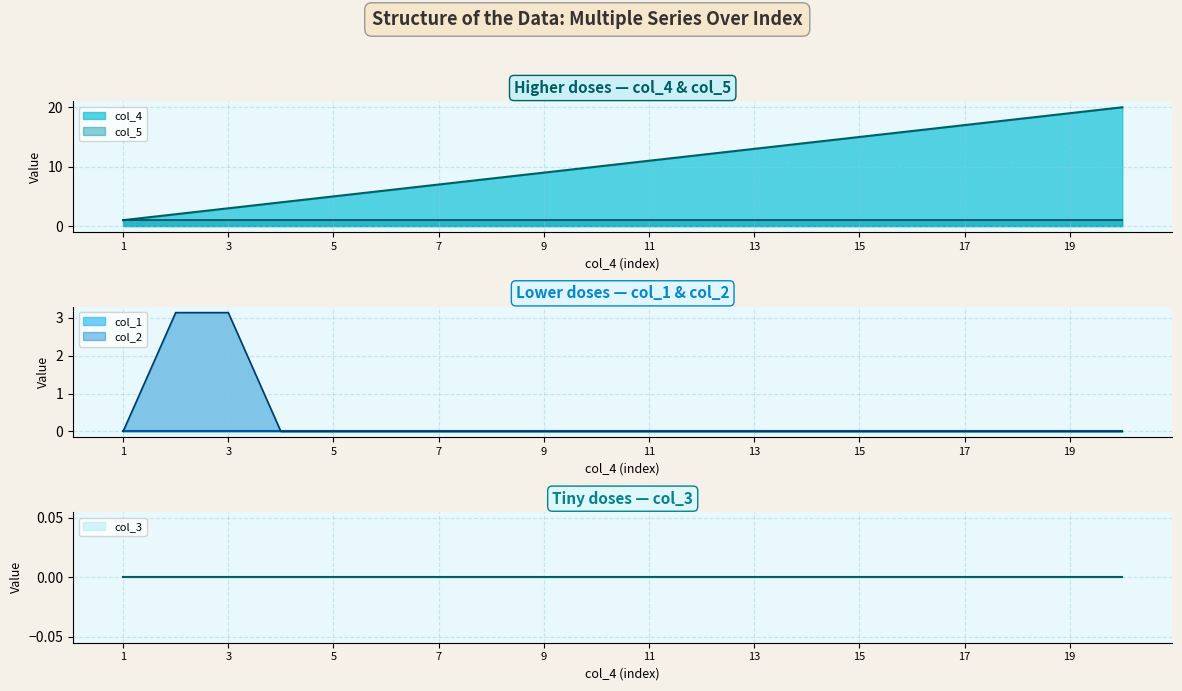

How many lines are shown in the chart?

5